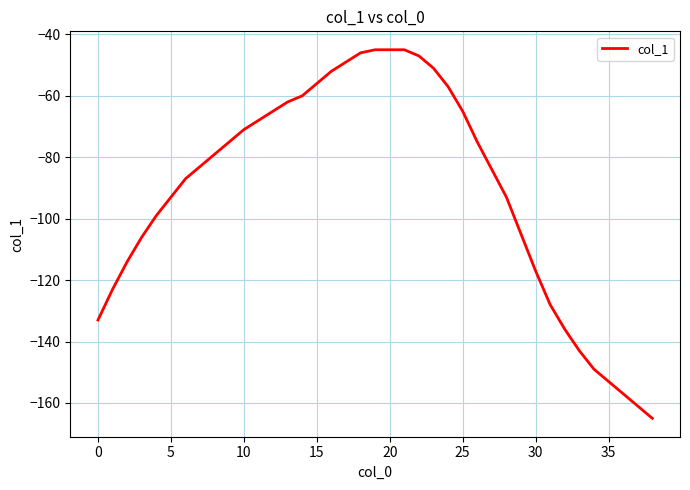

What is the smallest value displayed?

-165